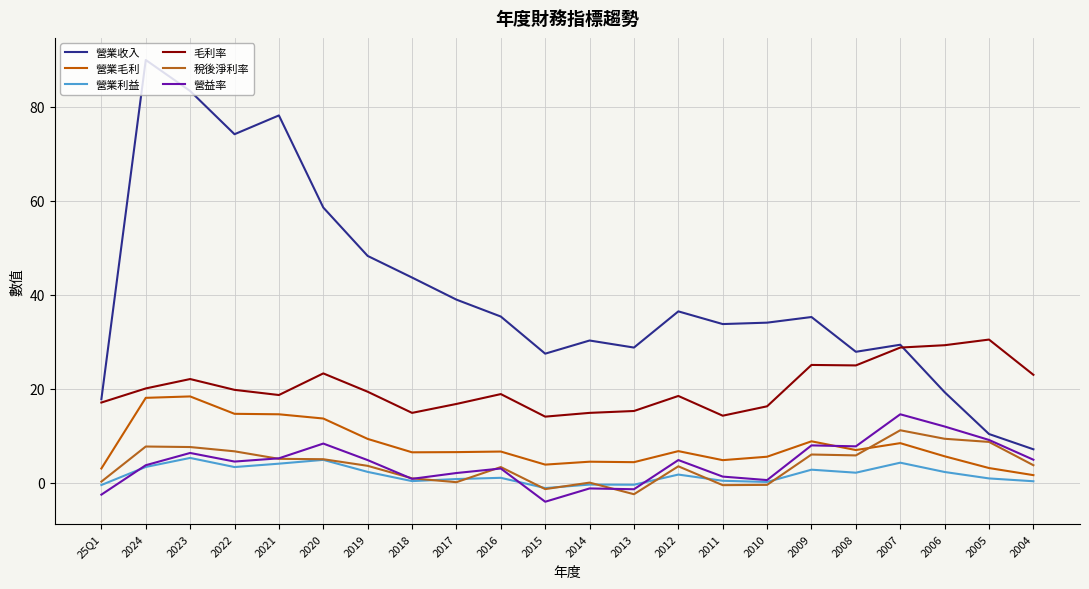

At which category does 營業毛利 reach its first local valley?

2018